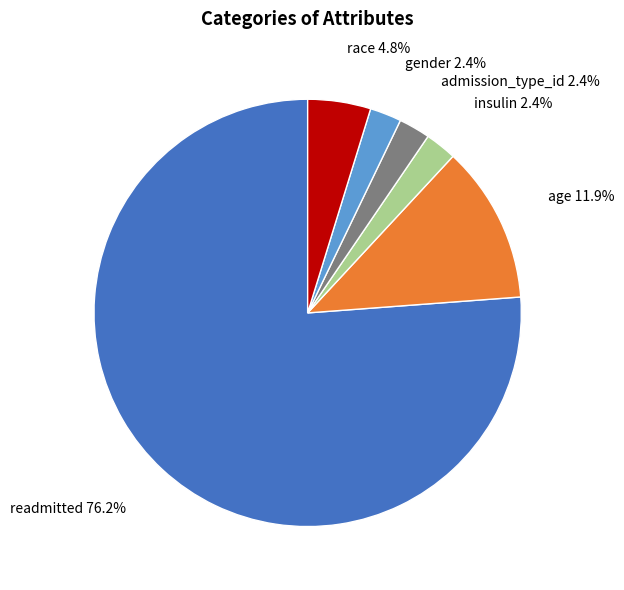

How many slices are in this pie chart?

6